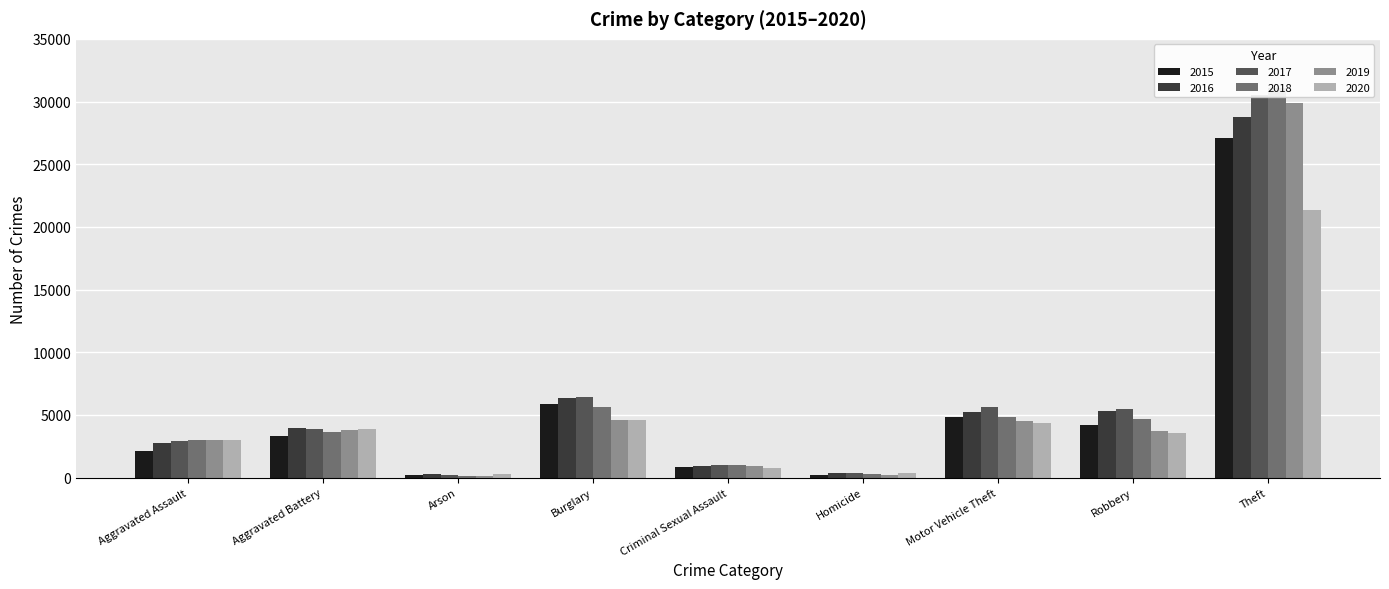

Between Arson and Motor Vehicle Theft, which series saw the biggest shift?

2017